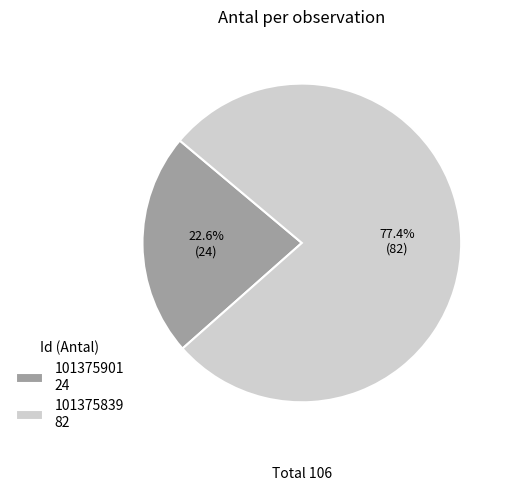

Is there a majority slice in this chart?

Yes